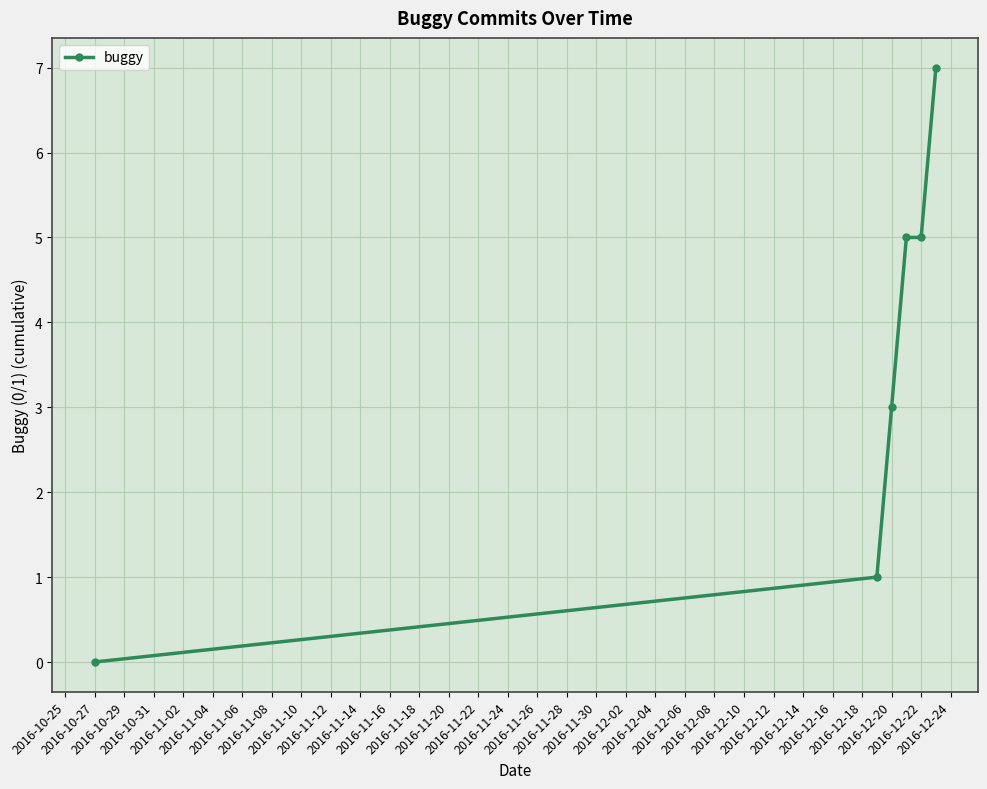

Count the values in the range 1 to 5.

4